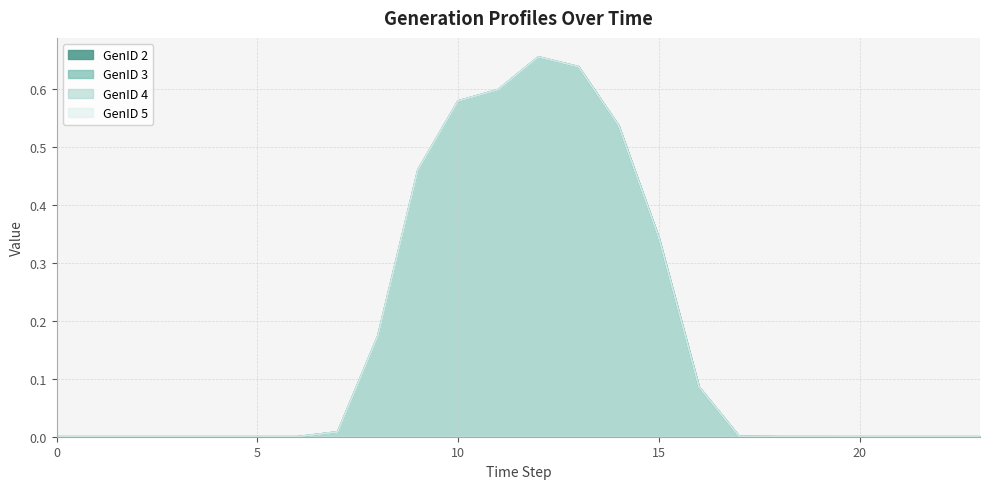

The value of GenID 5 at 17 is 0.0. True or false?

False